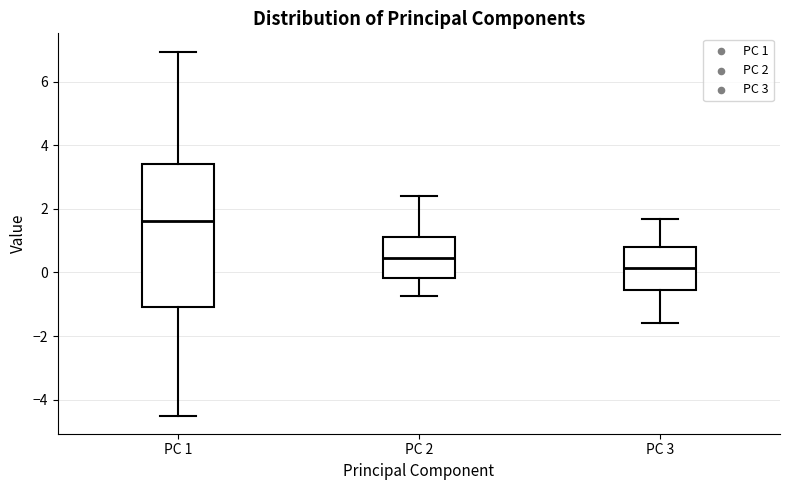

Reading left to right, transcribe this box plot: for each box, give where its median line is, the range the box spans, and where its two whiskers end, as read against the y-axis. The values are not printed on the chart, so give them approximately, as read against the axis.

PC 1: median 1.6, box -1.0 to 3.4, whiskers -4.4 to 7.0
PC 2: median 0.4, box -0.2 to 1.2, whiskers -0.8 to 2.4
PC 3: median 0.2, box -0.6 to 0.8, whiskers -1.6 to 1.6